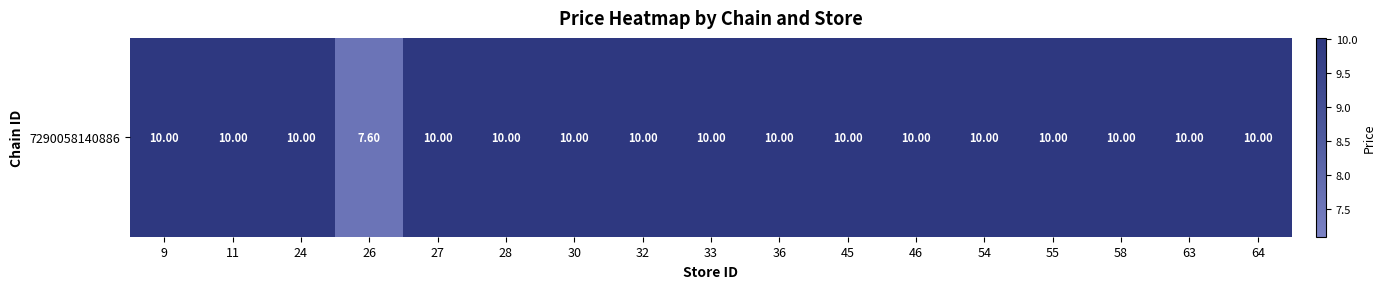

Count the values in the range 10 to 11.

16